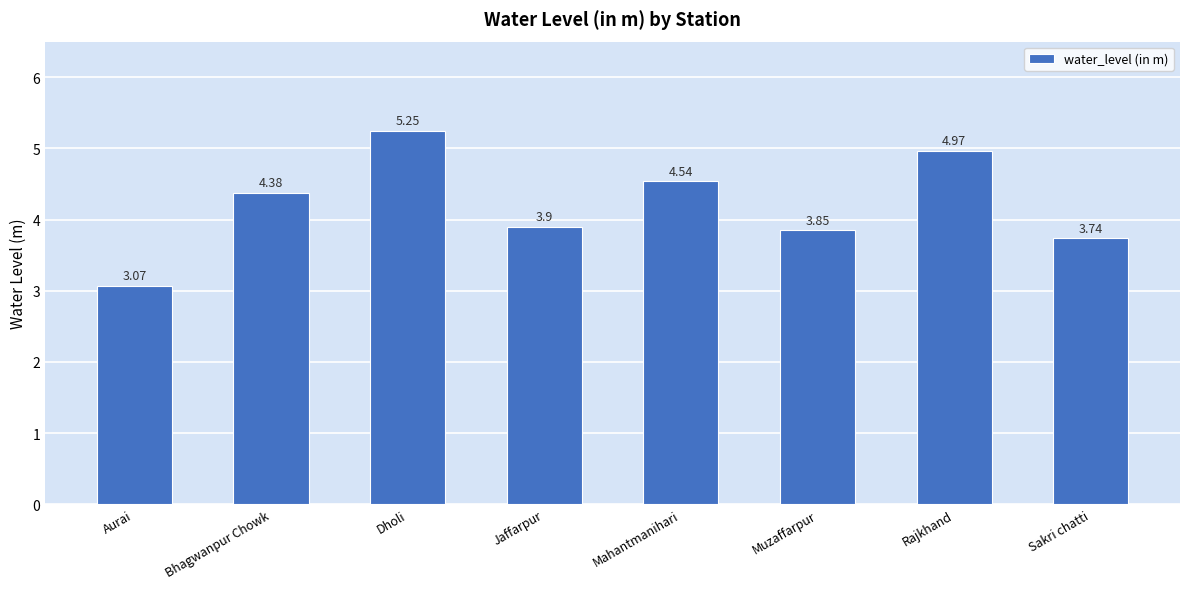

List the labels in order of value, largest first.

Dholi, Rajkhand, Mahantmanihari, Bhagwanpur Chowk, Jaffarpur, Muzaffarpur, Sakri chatti, Aurai